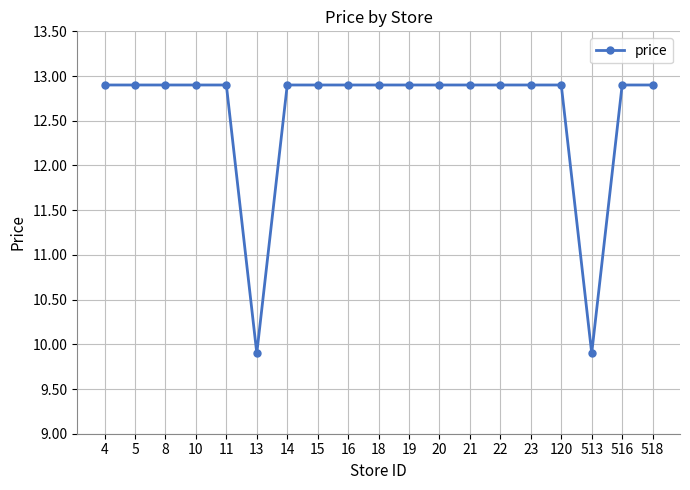

What is the change in value from 13 to 120?

+3.0